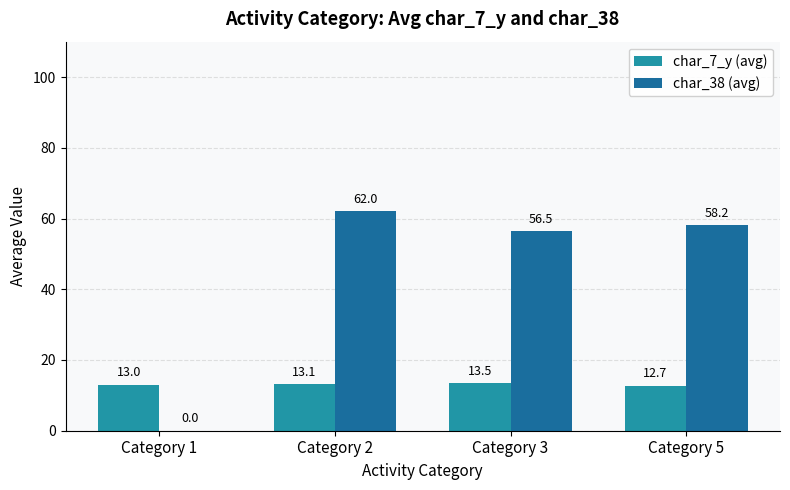

What are all the series names shown in the legend?

char_7_y (avg), char_38 (avg)